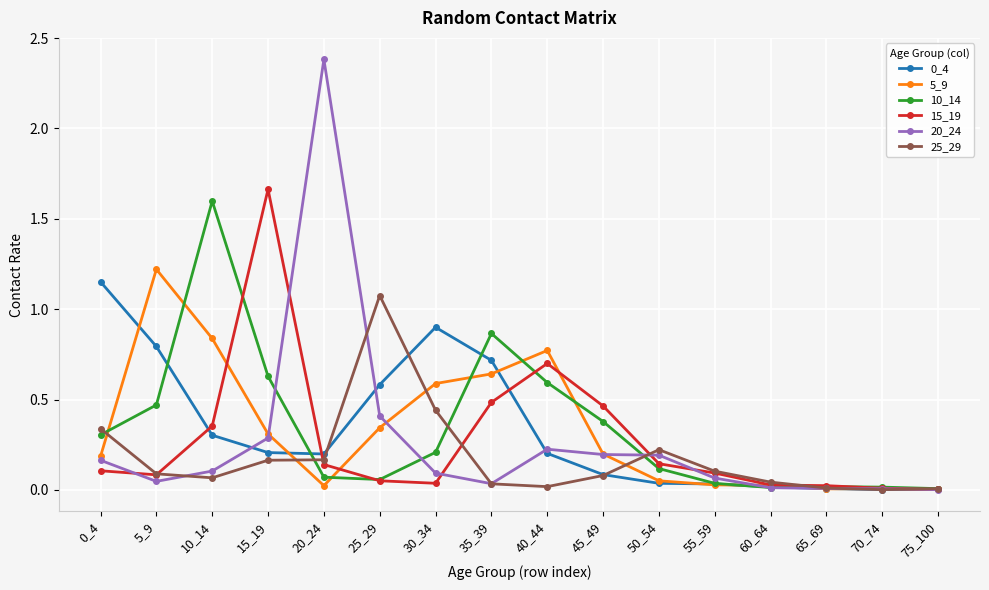

Is the value of 25_29 at 75_100 greater than the value of 20_24 at 40_44?

No